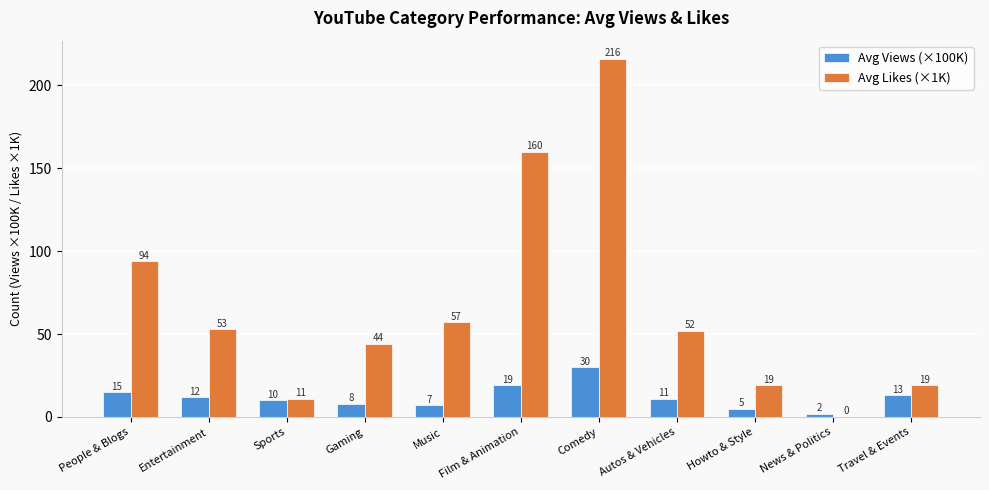

What is the sum of the Avg Likes (×1K) values at Autos & Vehicles and News & Politics?

52